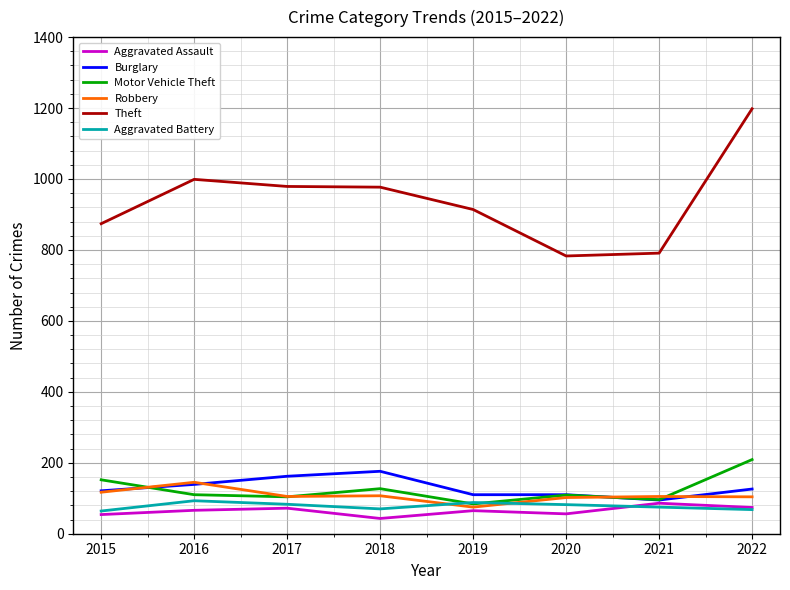

How many lines are shown in the chart?

6